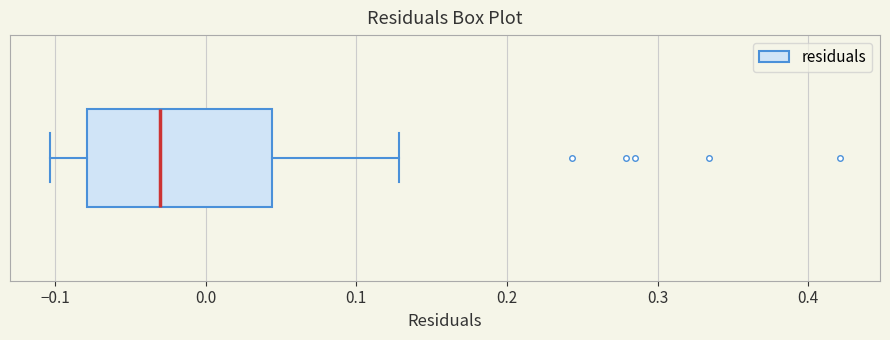

Transcribe this box plot: give where the median line is, the range the box spans, and where the two whiskers end, as read against the x-axis. The values are not printed on the chart, so give them approximately, as read against the axis.

median -0.03, box -0.08 to 0.04, whiskers -0.10 to 0.13